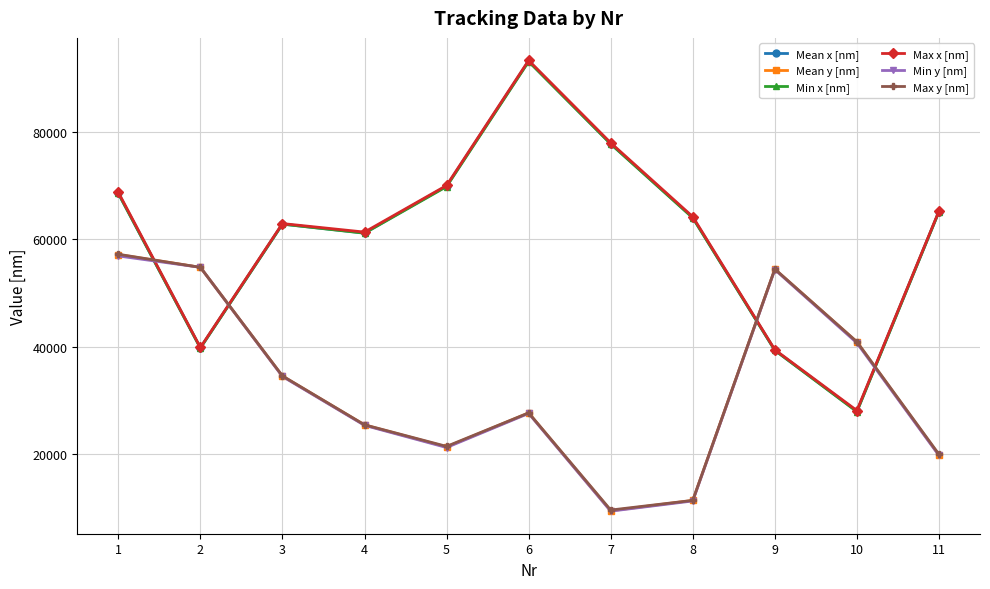

How many times do Min y [nm] and Mean x [nm] cross each other?

4